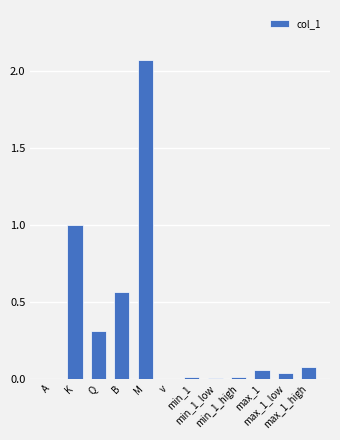

Which has a higher value, max_1_high or K?

K